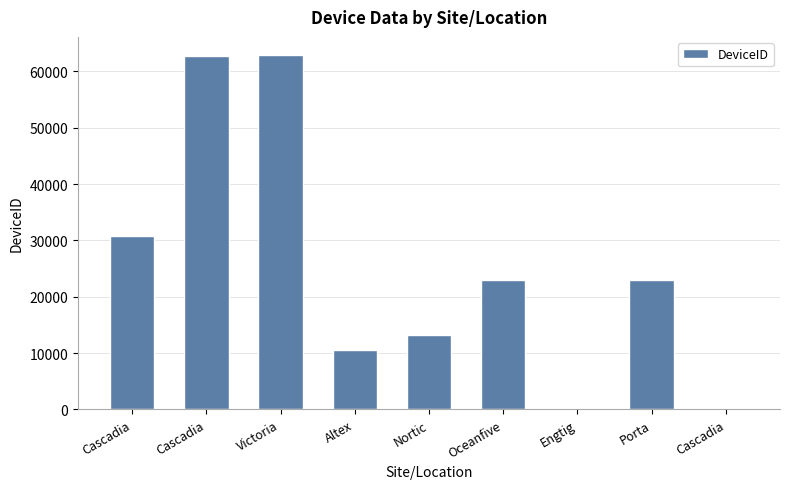

Between Nortic and Altex, which is larger?

Nortic